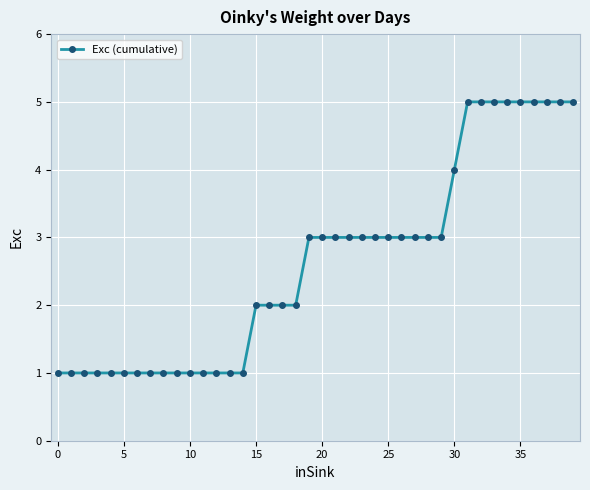

How many lines are shown in the chart?

1